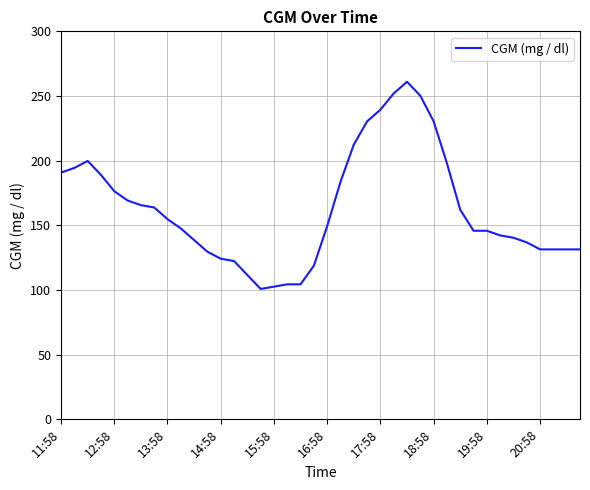

What is the greatest value displayed?

261.0